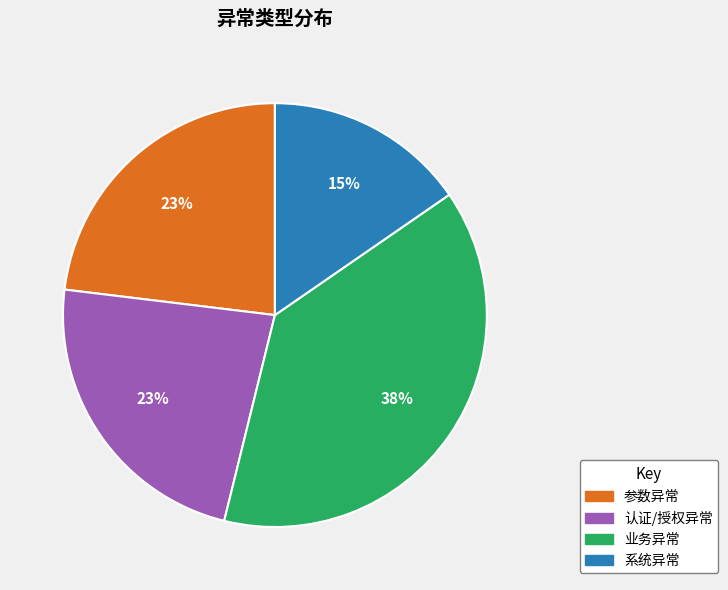

Is there any slice that represents more than half of the pie?

No